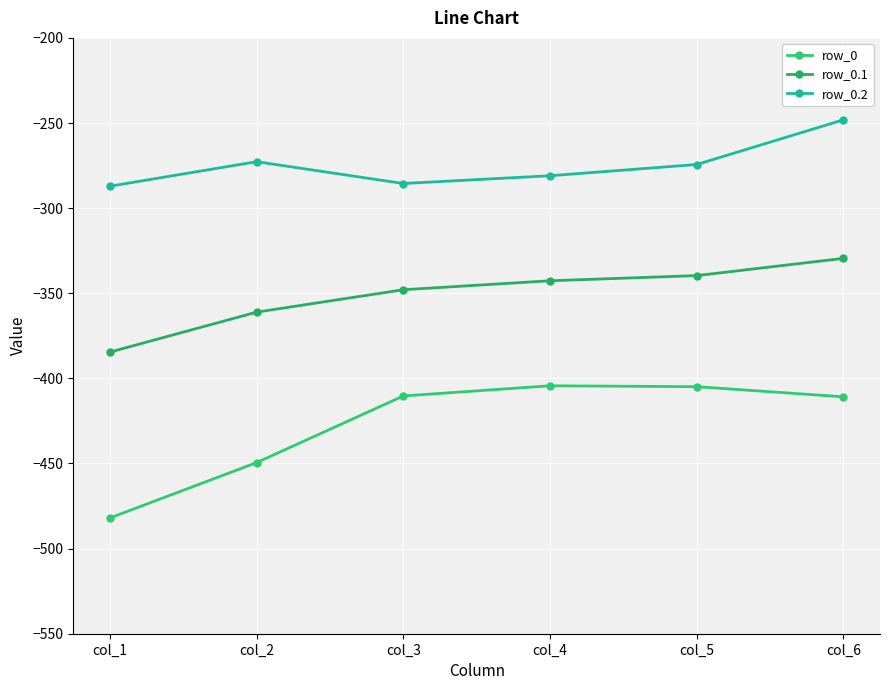

How many data points in row_0.1 are less than -342?

4